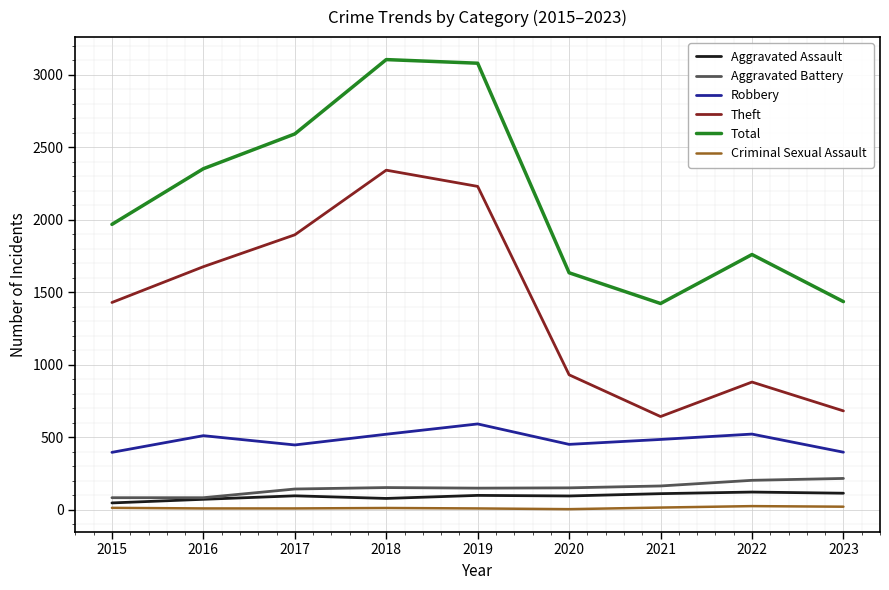

At 2015, list the series in order from largest to smallest.

Total, Theft, Robbery, Aggravated Battery, Aggravated Assault, Criminal Sexual Assault